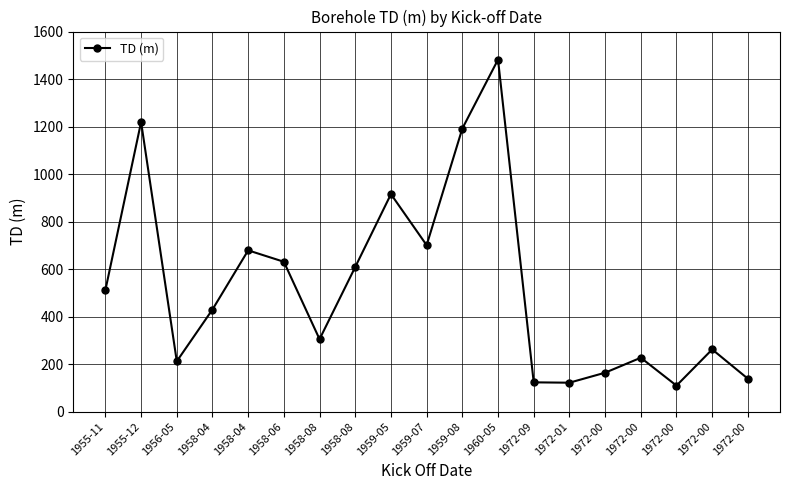

Count the number of data series in this chart.

1